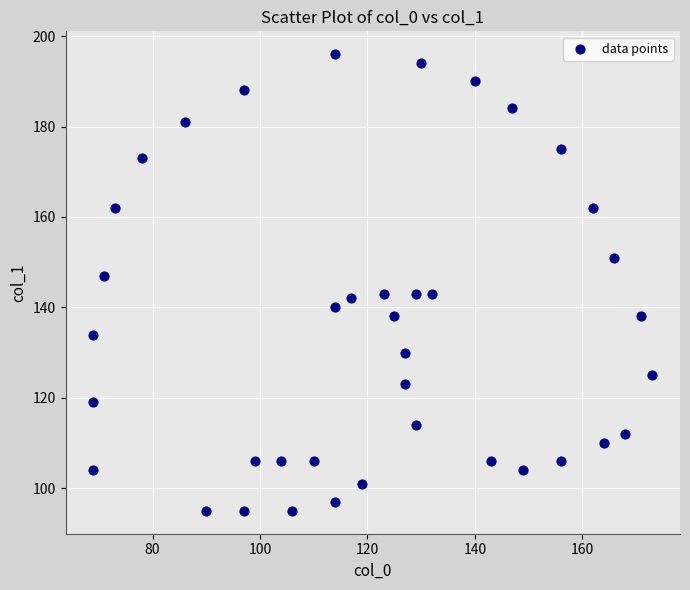

What is the range of Y values (max minus min)?

101